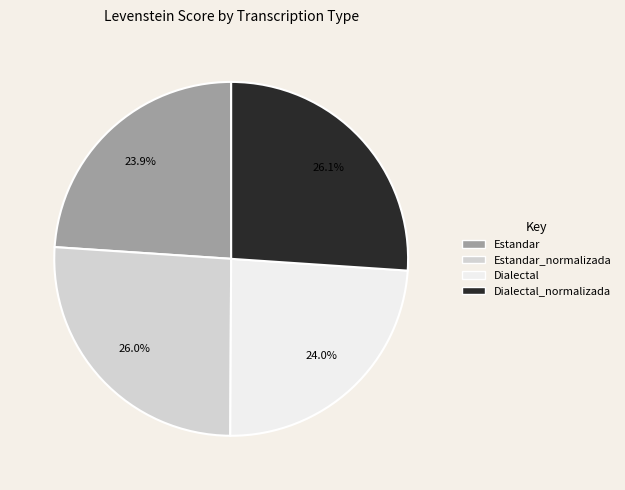

What percentage is NOT represented by Dialectal_normalizada?

73.9%